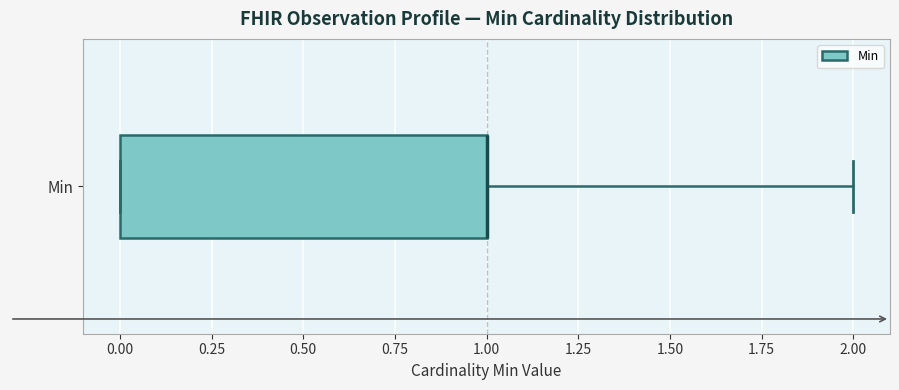

Where is the right edge of the box for Min on the x-axis? The values are not printed on the chart, so give them approximately, as read against the axis.

1